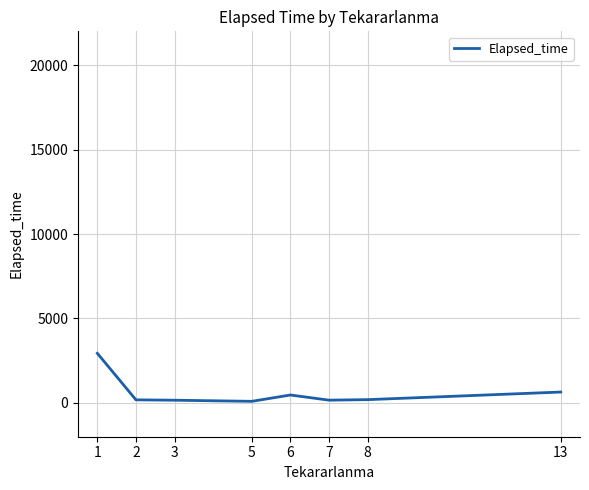

What is the maximum value shown in the chart?

2938.3